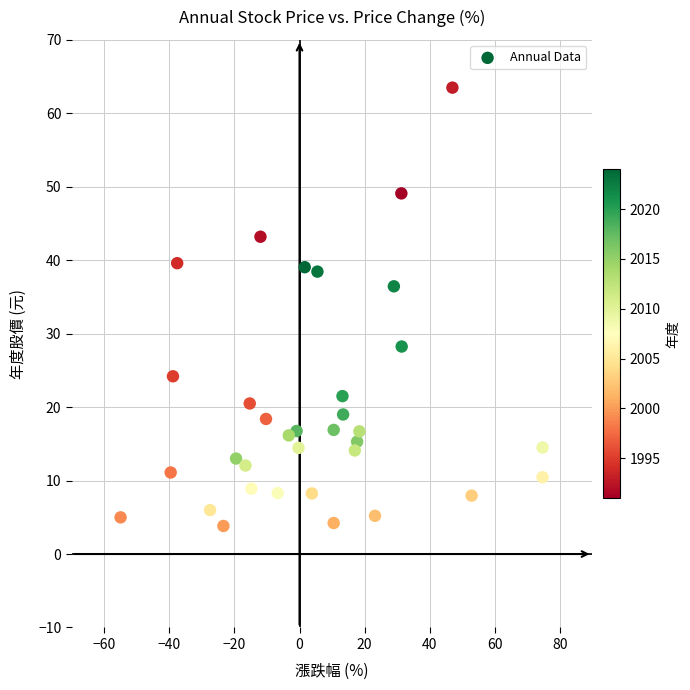

What Y value in the scatter plot is closest to 33?

36.5